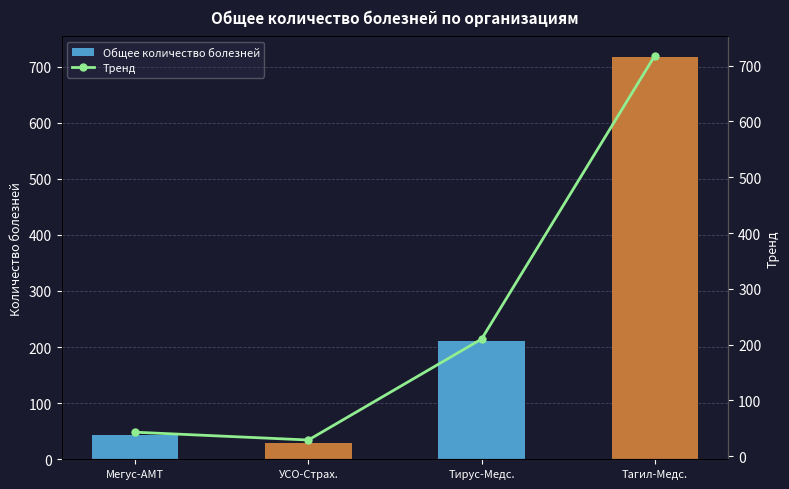

What is the difference between the Общее количество болезней values at Тирус-Медс. and Тагил-Медс.?

508